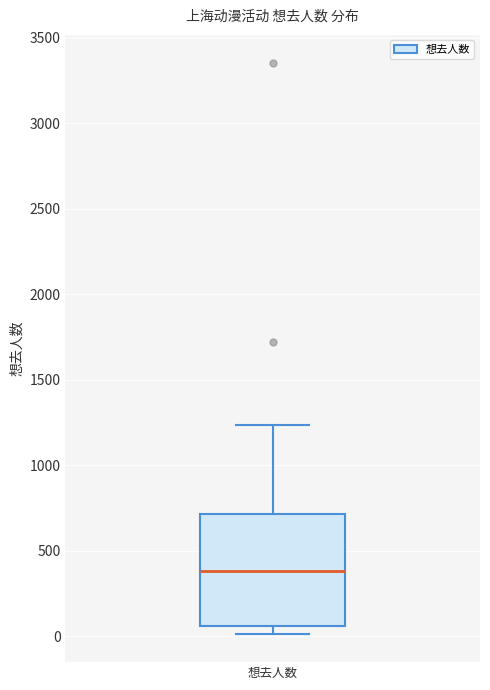

Read this box plot against the y-axis: the position of the median line, the range covered by the box, and the ends of both whiskers. The values are not printed on the chart, so give them approximately, as read against the axis.

median 400, box 50 to 700, whiskers 0 to 1250